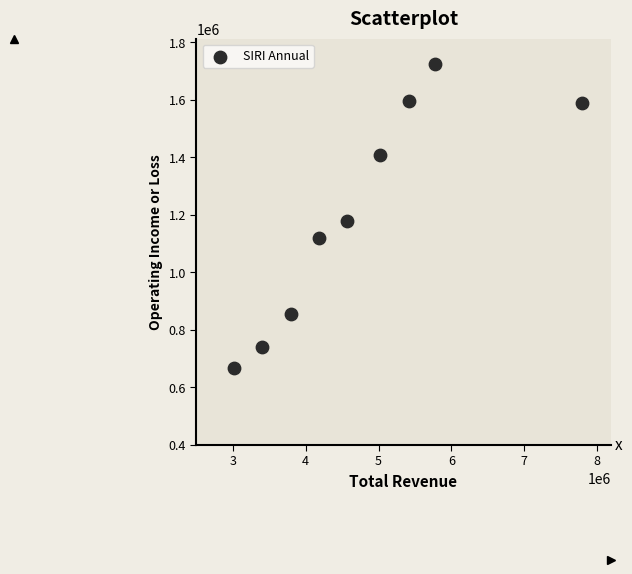

What is the range of Y values (max minus min)?

1058000